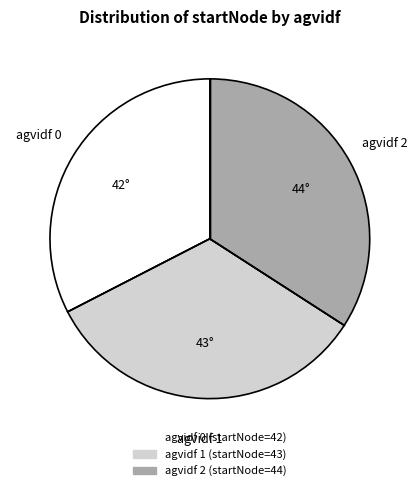

Is there any slice that represents more than half of the pie?

No